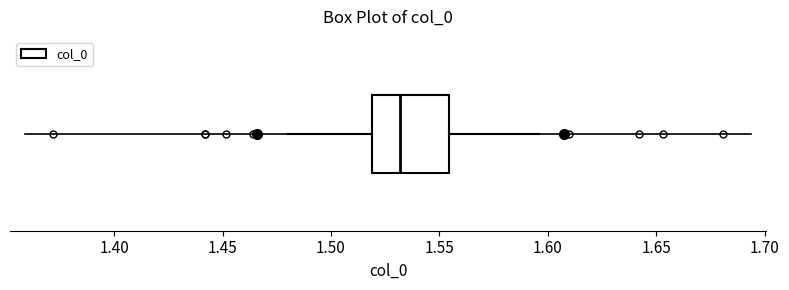

Transcribe this box plot: give where the median line is, the range the box spans, and where the two whiskers end, as read against the x-axis. The values are not printed on the chart, so give them approximately, as read against the axis.

median 1.530, box 1.520 to 1.555, whiskers 1.480 to 1.595